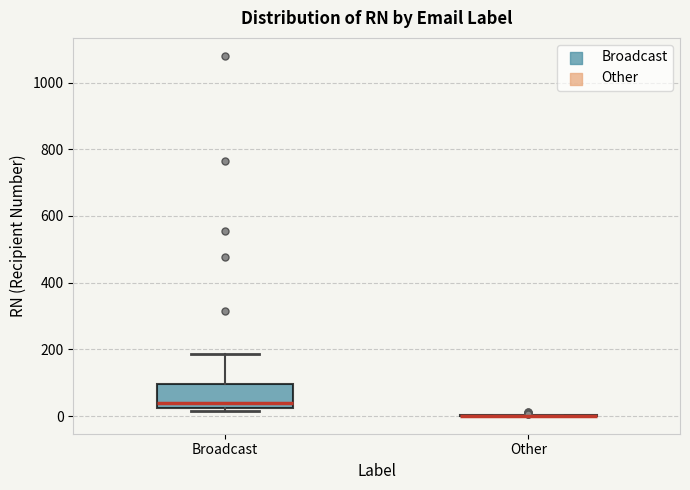

Reading left to right, transcribe this box plot: for each box, give where its median line is, the range the box spans, and where its two whiskers end, as read against the y-axis. The values are not printed on the chart, so give them approximately, as read against the axis.

Broadcast: median 40, box 20 to 100, whiskers 20 (just below the box's lower edge) to 180
Other: box collapsed to a line at 0, whiskers 0 to 0